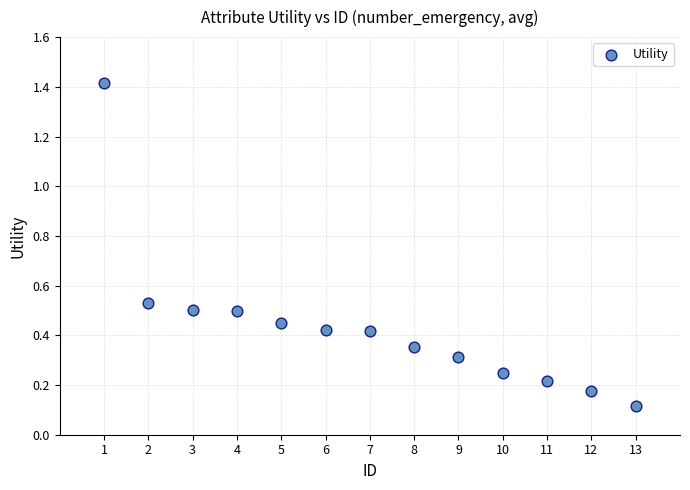

What is the range of Y values (max minus min)?

1.3